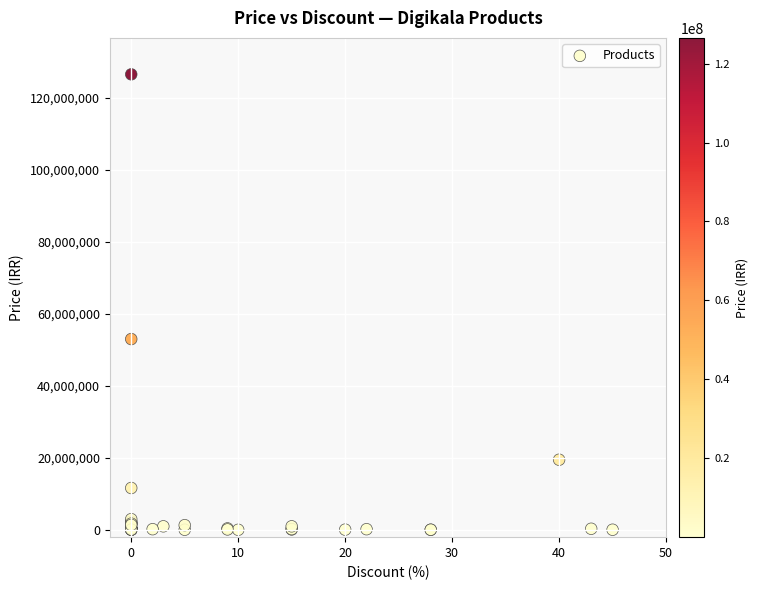

What Y value in the scatter plot is closest to 63272725?

52999000